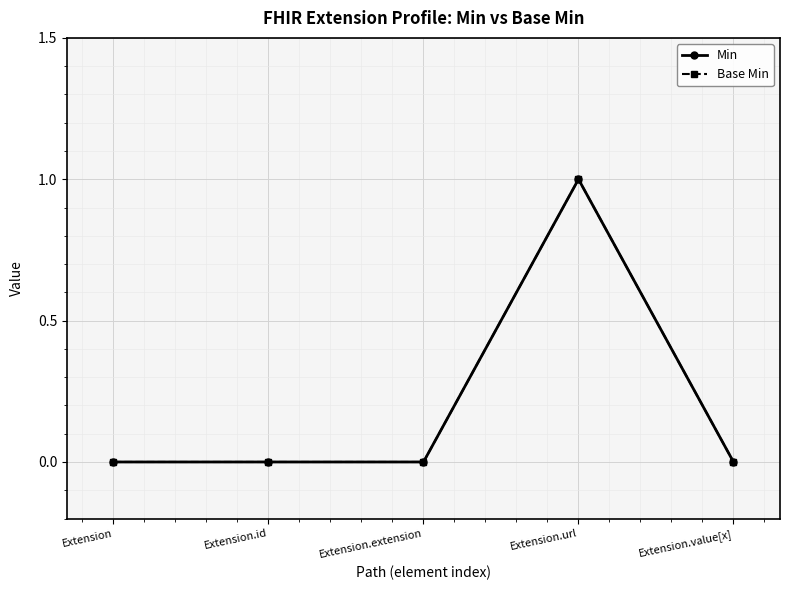

What position from the right is Extension.value[x]?

1